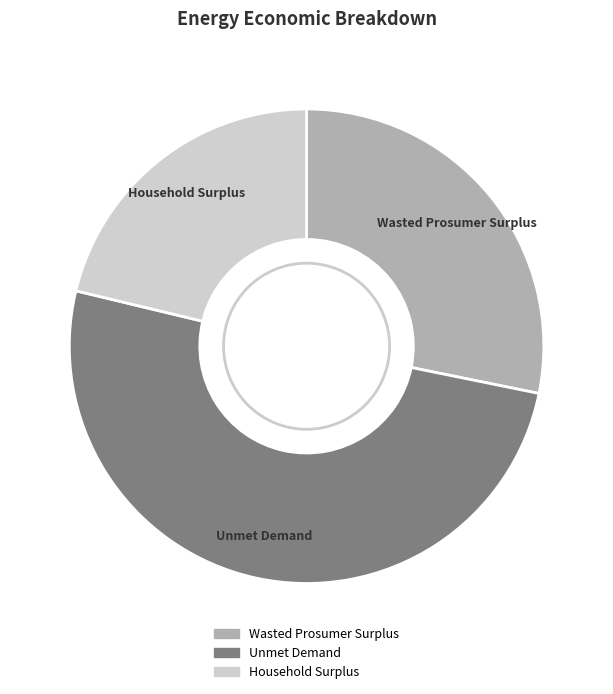

Is the sum of Wasted Prosumer Surplus and Unmet Demand greater than half?

Yes